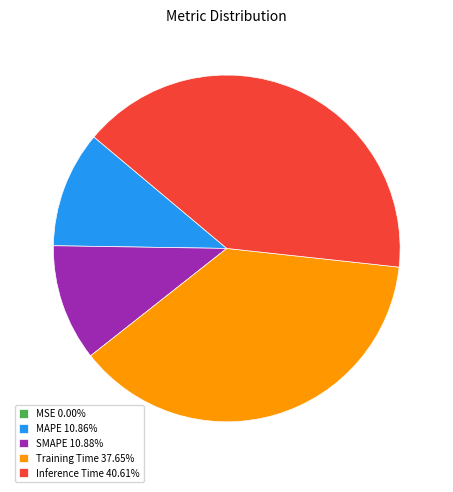

Does SMAPE 10.88% represent more than half of the total?

No